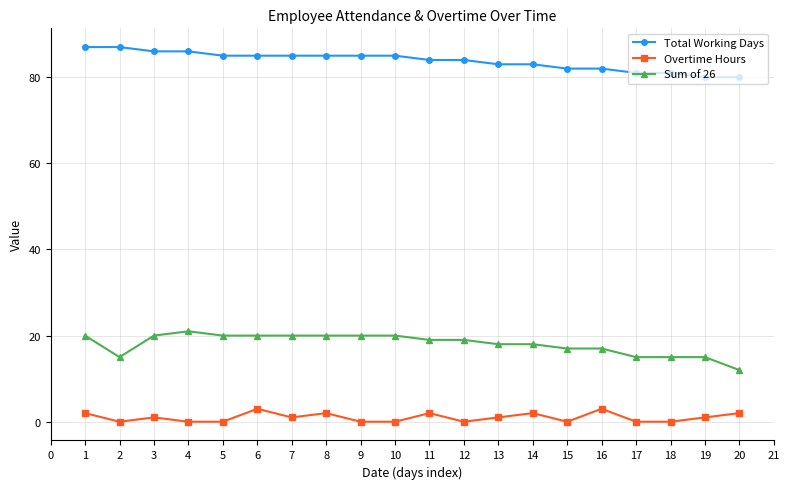

At which category does Overtime Hours reach its first local valley?

2